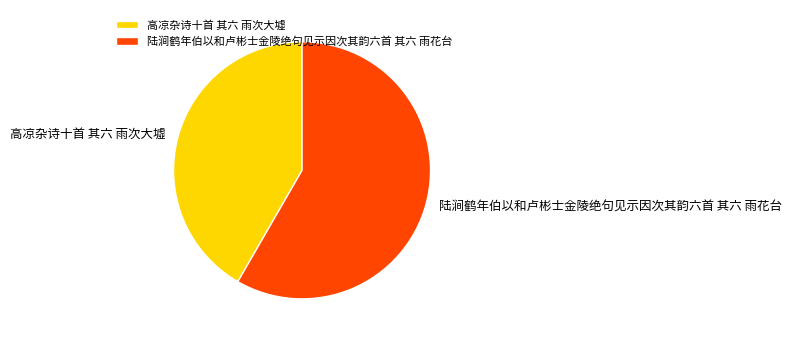

How many segments does this pie chart have?

2